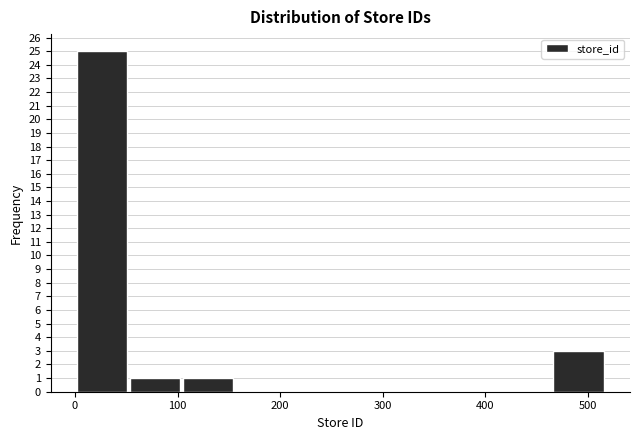

Which range on the x-axis has the tallest bar?

0 to 50